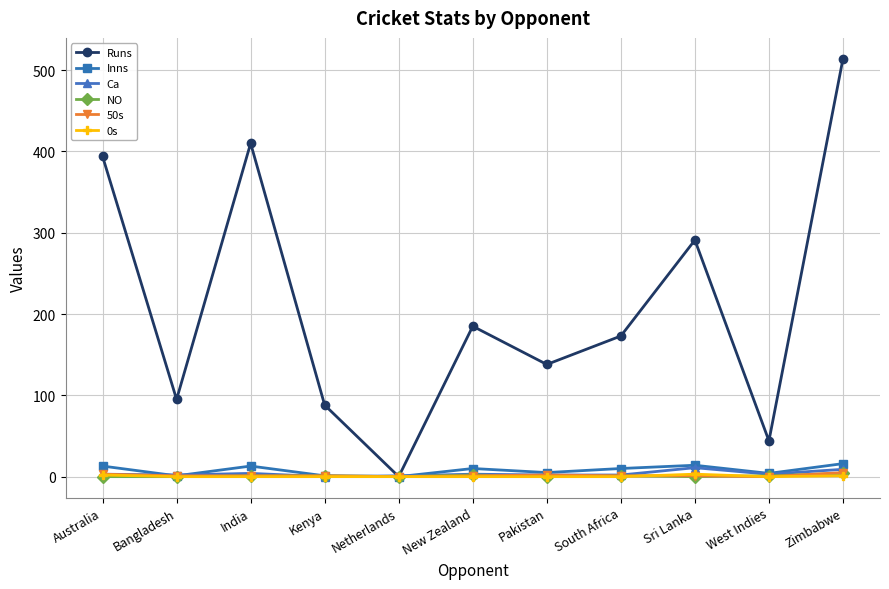

Count the number of data series in this chart.

6